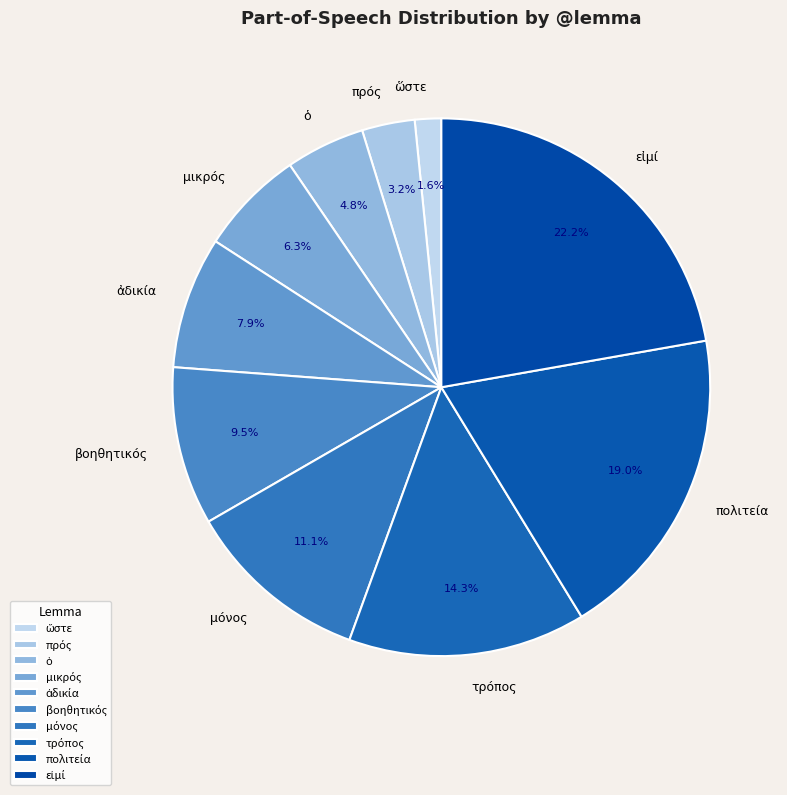

Does any single category account for the majority?

No